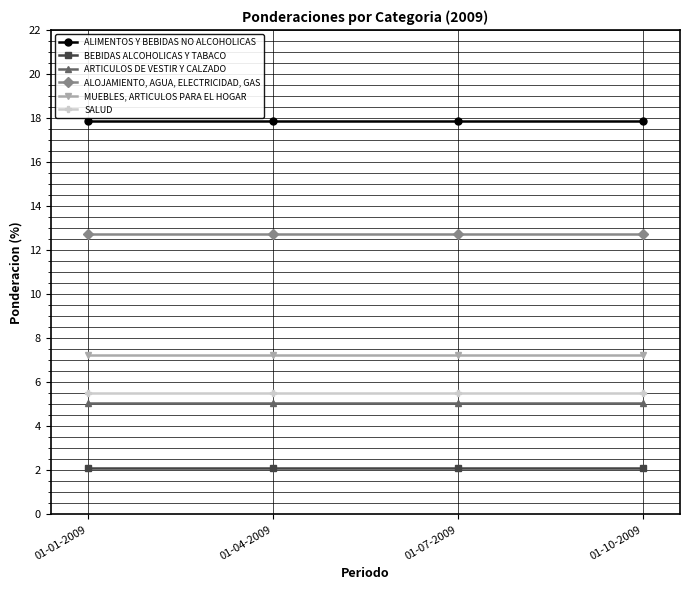

What is the sum of the ALIMENTOS Y BEBIDAS NO ALCOHOLICAS values at 01-07-2009 and 01-04-2009?

35.7